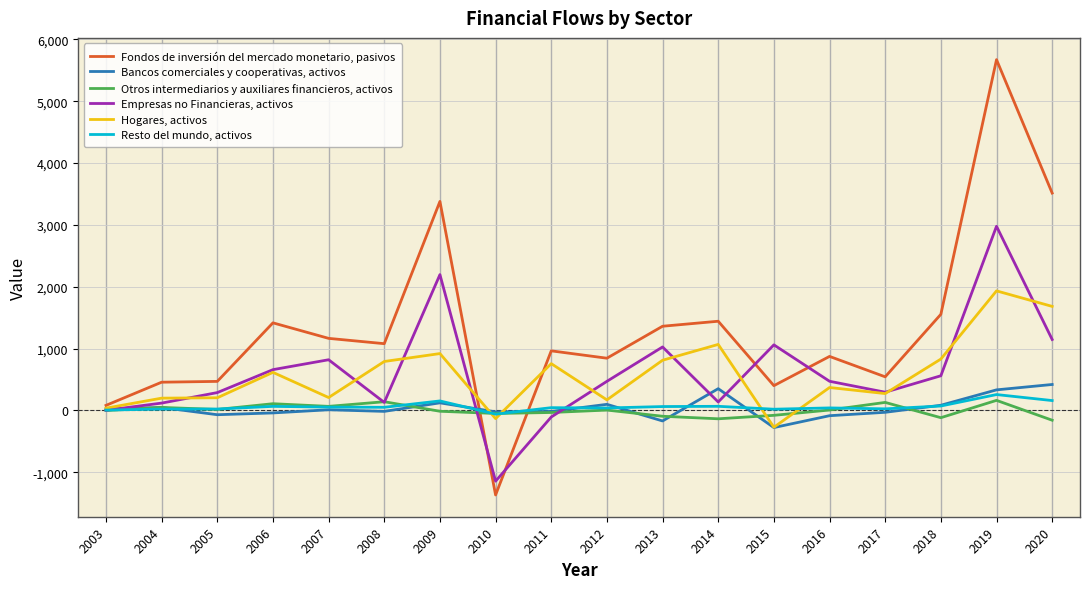

The value of Hogares, activos at 2007 is 207. True or false?

True